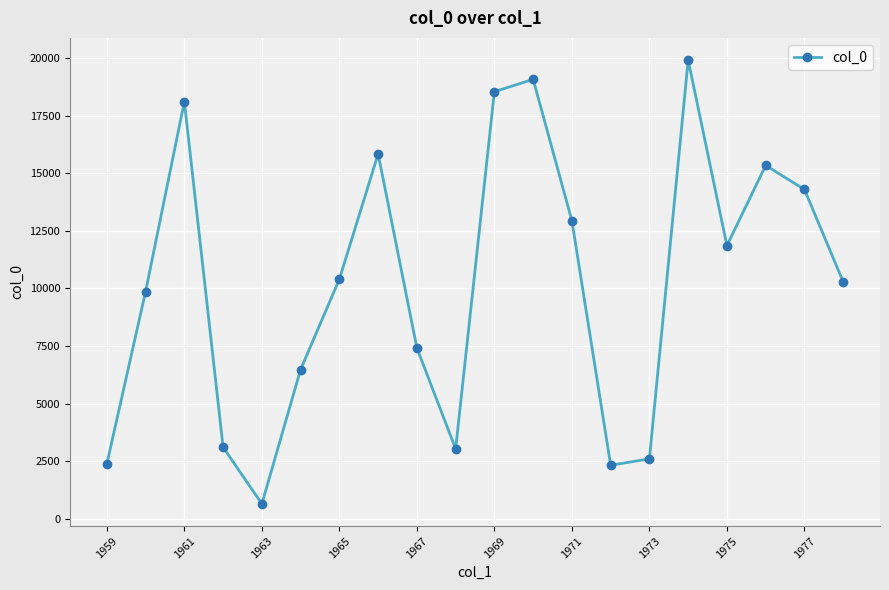

How many categories are shown in the chart?

20